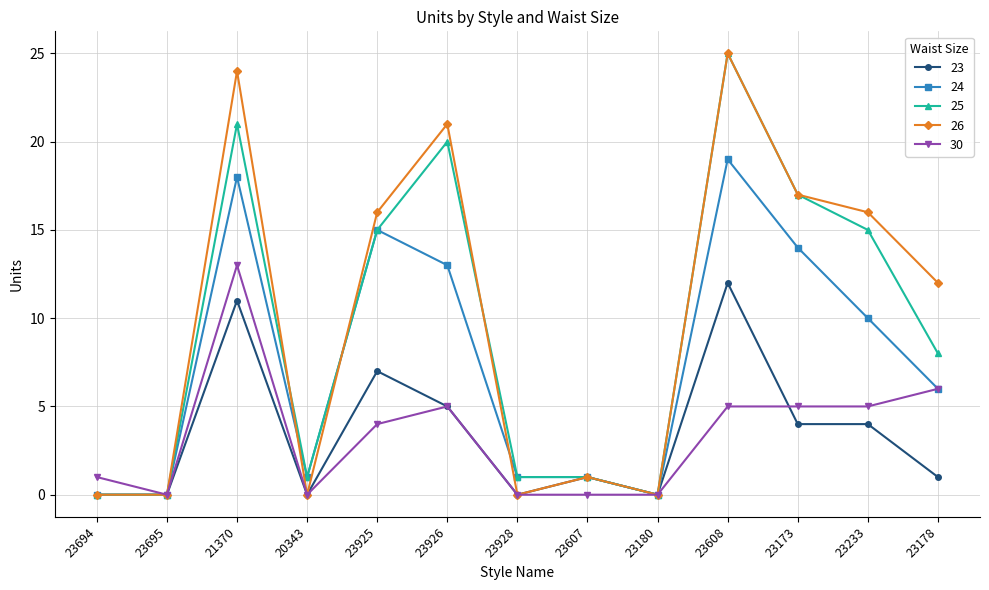

What is the maximum value shown in the chart?

25